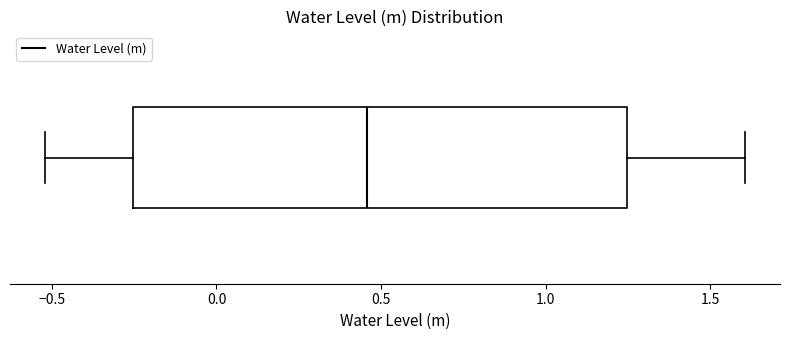

Read this box plot against the x-axis: the position of the median line, the range covered by the box, and the ends of both whiskers. The values are not printed on the chart, so give them approximately, as read against the axis.

median 0.45, box -0.25 to 1.25, whiskers -0.50 to 1.60